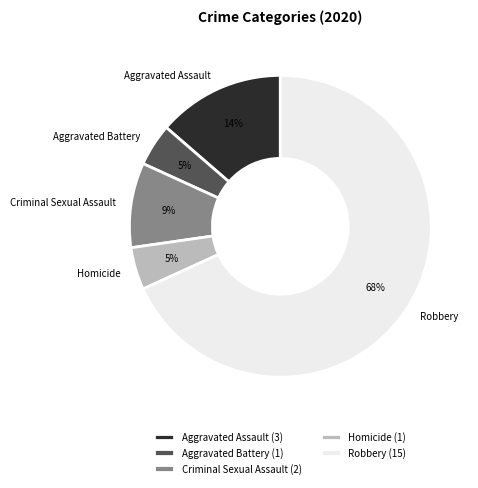

How many slices are in this pie chart?

5